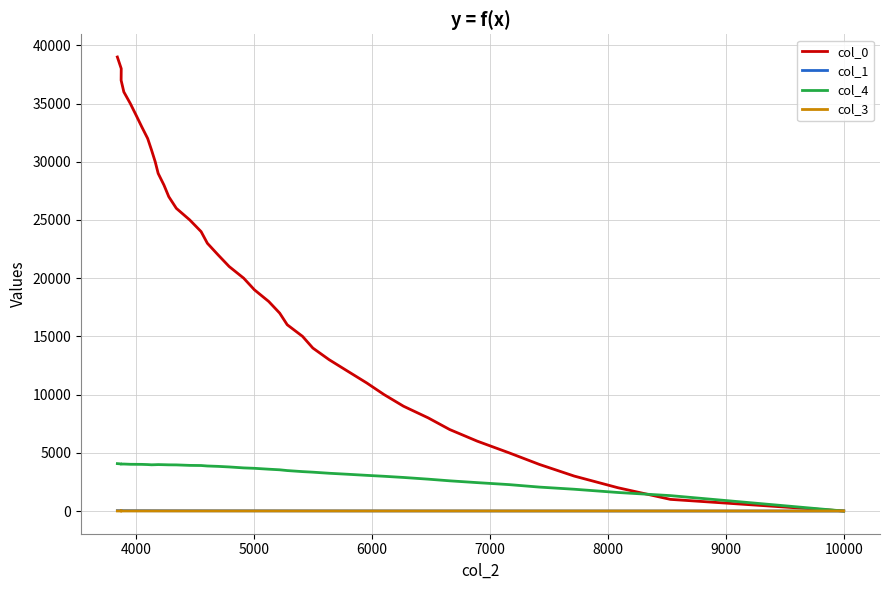

What is the sum of all col_1 values?

642.6